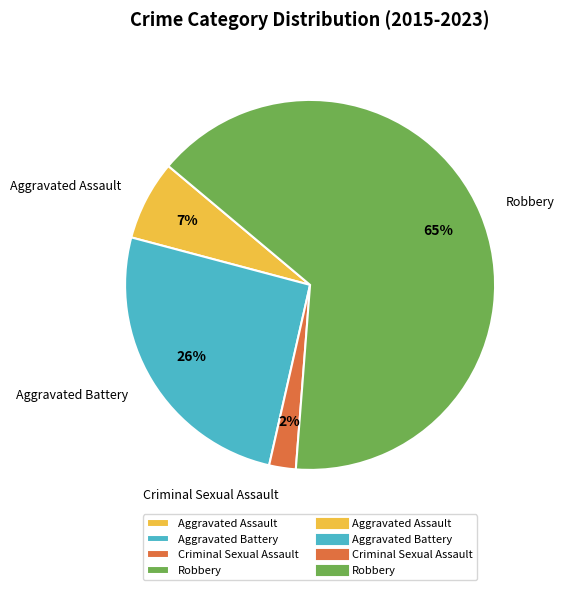

How many segments does this pie chart have?

4